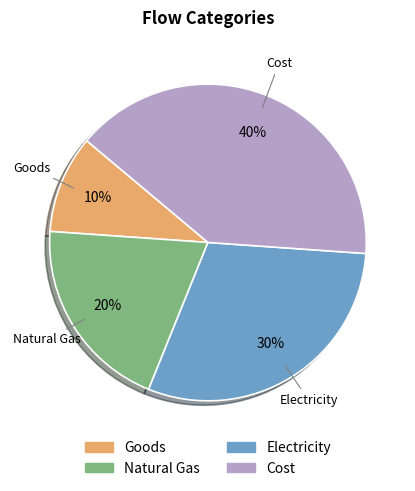

Is Cost the majority of the pie?

No